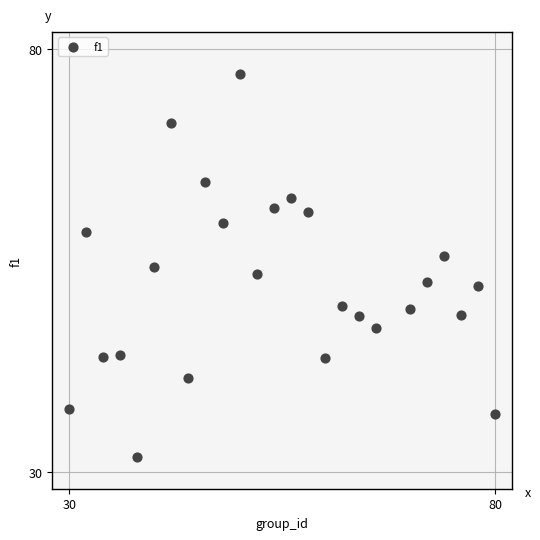

What is the range of X values (max minus min)?

50.0